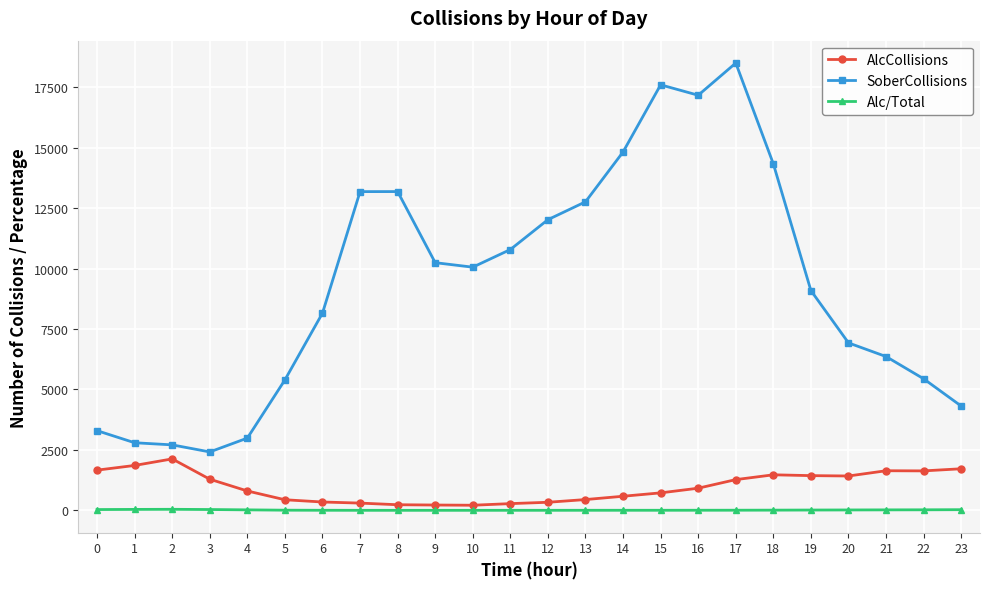

True or false: SoberCollisions and Alc/Total cross at least once.

False